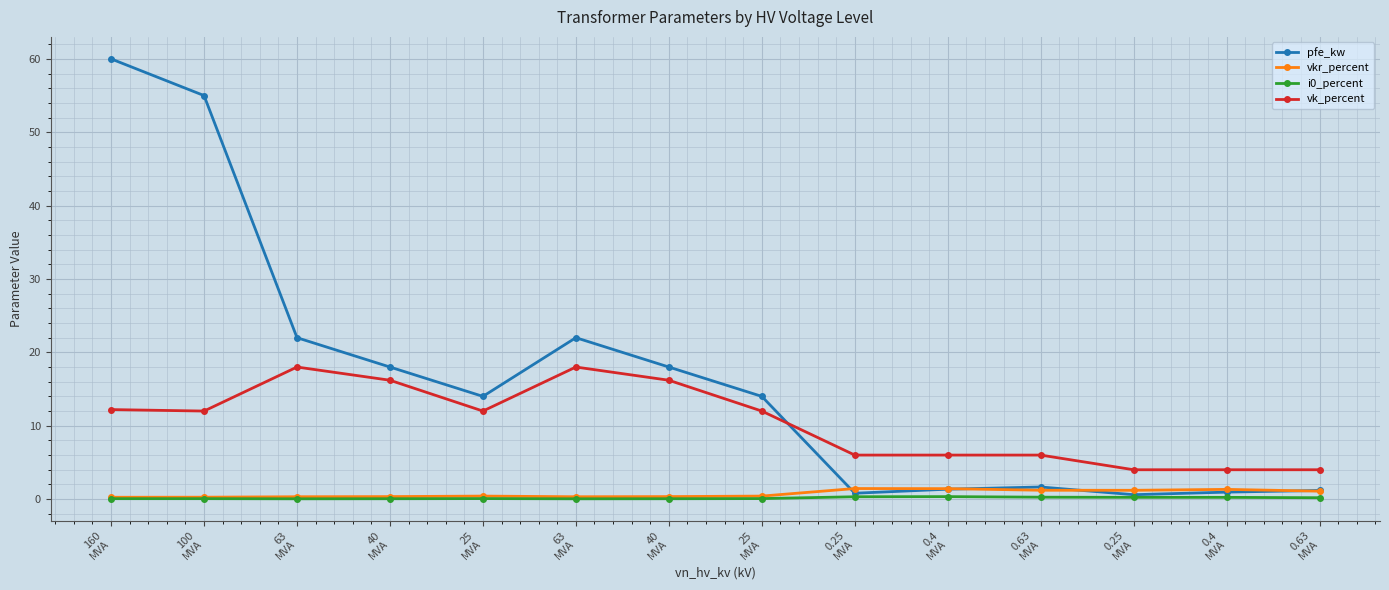

At which label does pfe_kw reach its peak?

160
MVA